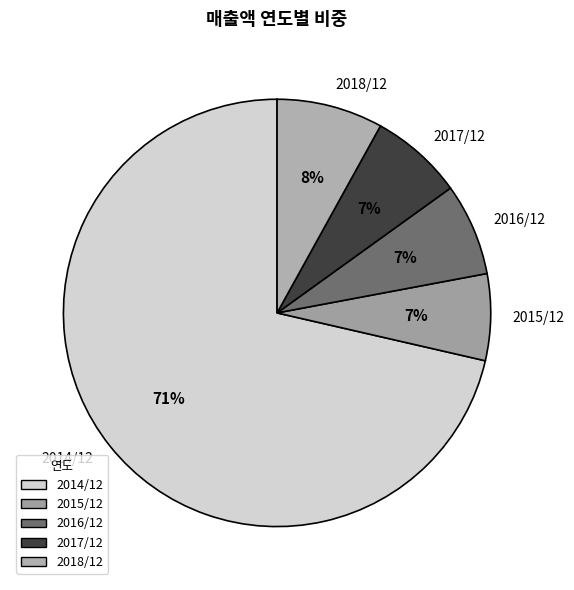

To the nearest percent, what is the combined percentage of 2016/12 and 2015/12?

14%